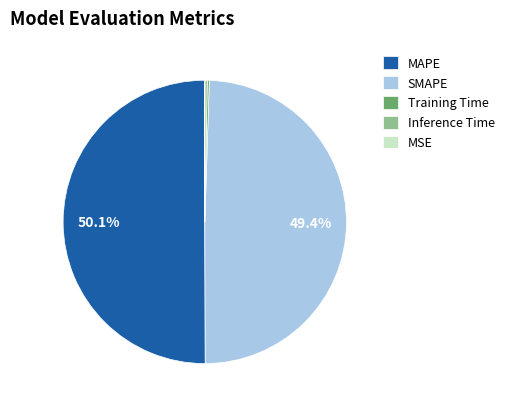

Which slice represents more than half of the pie?

MAPE